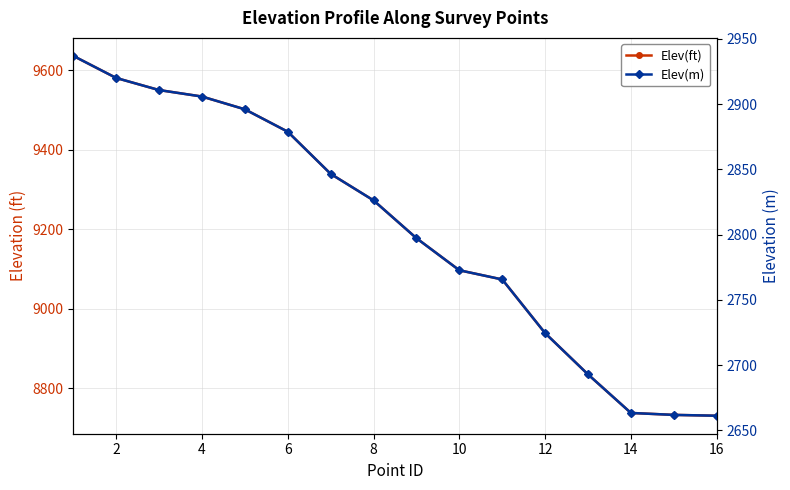

What is the maximum value shown in the chart?

9635.6